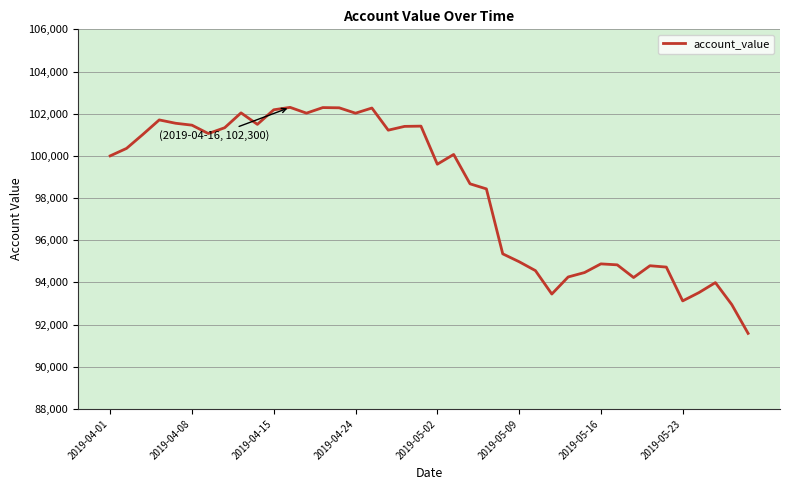

What is the maximum value shown in the chart?

102299.8